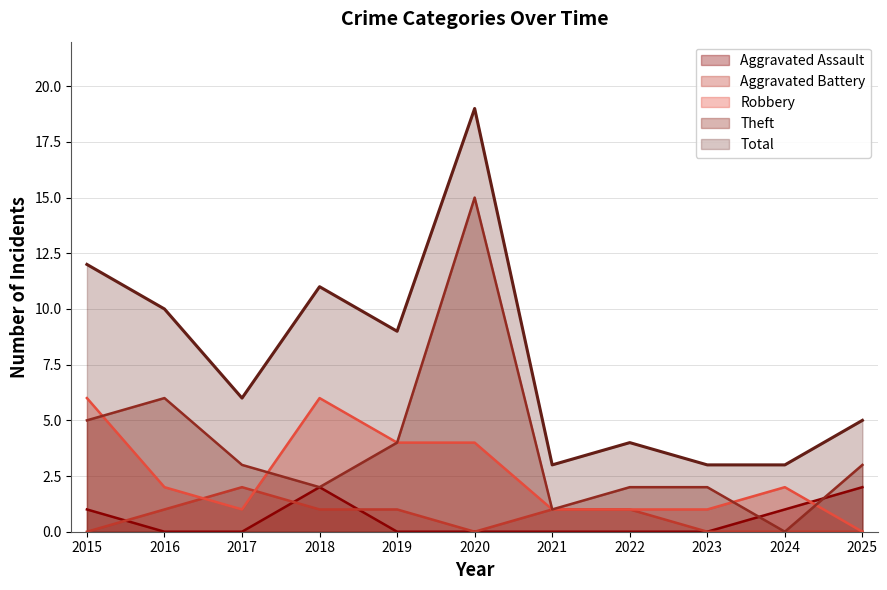

What is the value of the Aggravated Battery point at the 2nd from the left?

1